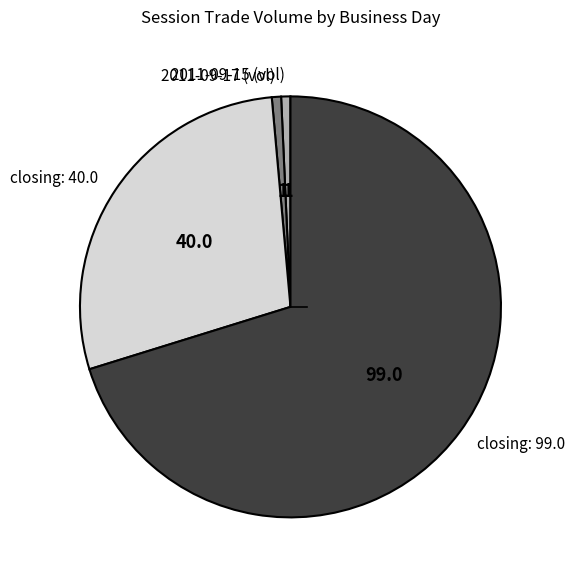

Do closing: 40.0 and 2011-09-17 (vol) together represent more than half of the pie?

No